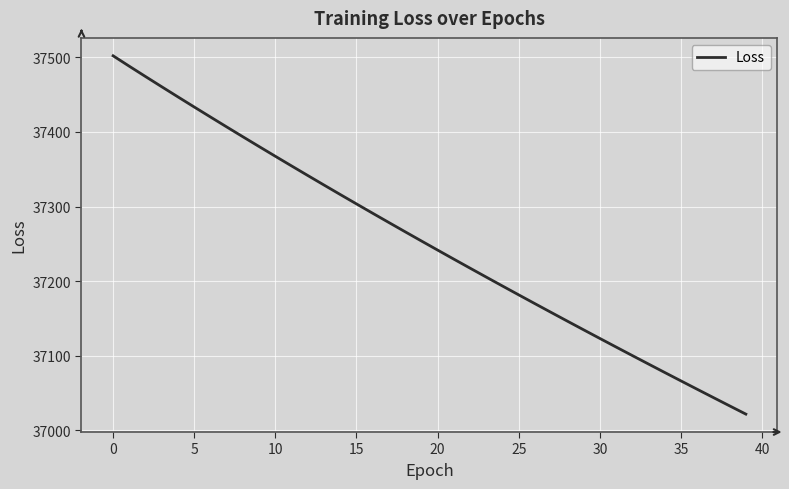

True or false: there are more than 0 points higher than both neighbors.

False